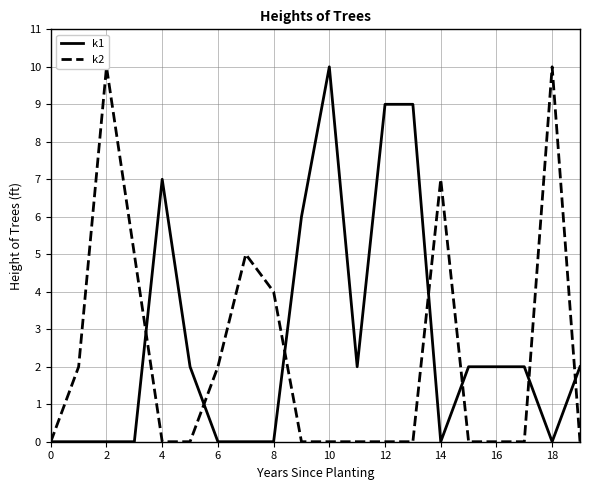

What is the maximum value for k2?

10